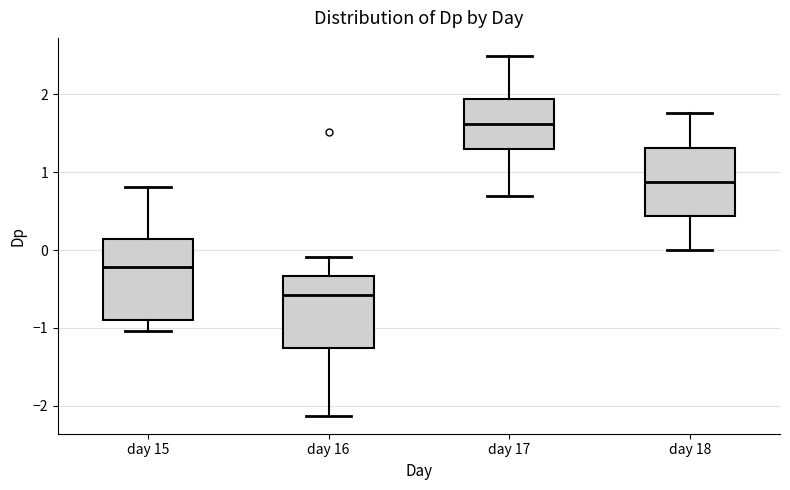

Which box's median line is the highest?

day 17